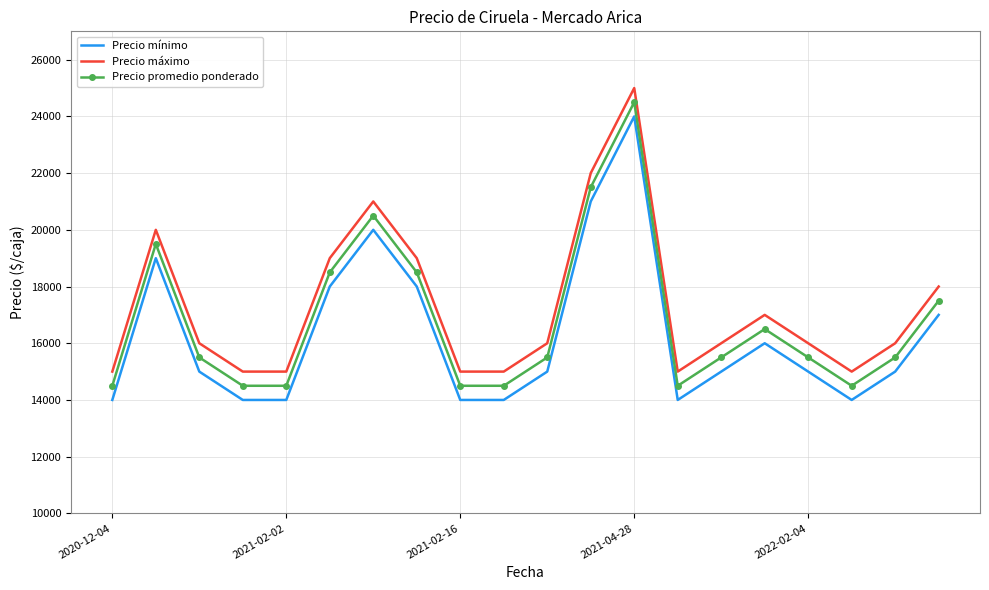

What is the maximum value shown in the chart?

25000